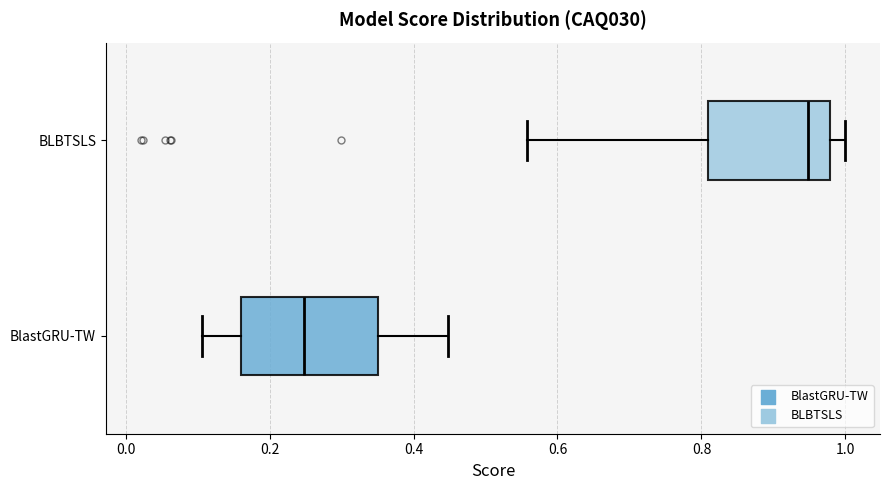

Reading bottom to top, read every box against the x-axis: the position of its median line, the range the box covers, and the ends of its whiskers. The values are not printed on the chart, so give them approximately, as read against the axis.

BlastGRU-TW: median 0.24, box 0.16 to 0.36, whiskers 0.10 to 0.44
BLBTSLS: median 0.94, box 0.80 to 0.98, whiskers 0.56 to 1.00